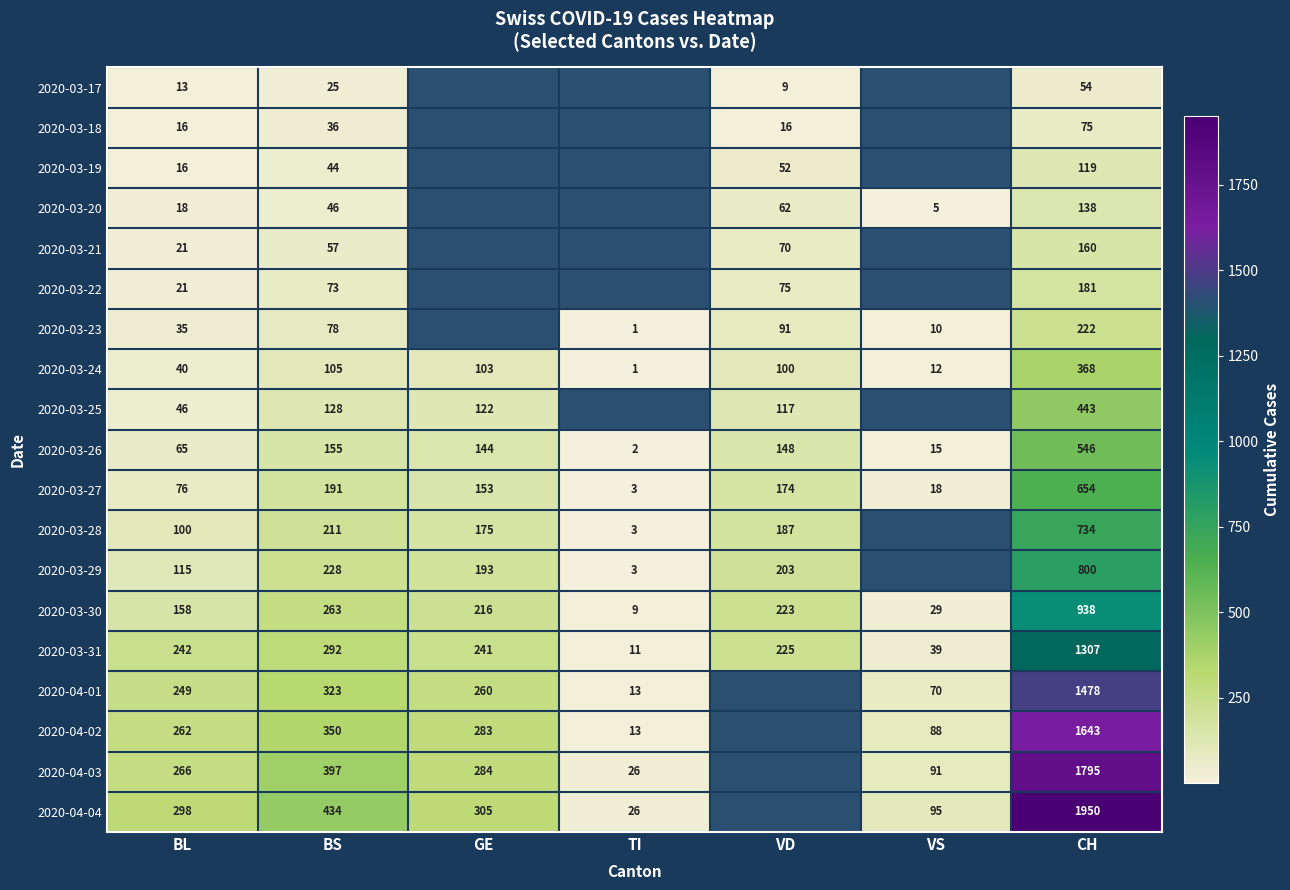

Rank the series at CH from highest to lowest value.

2020-04-04, 2020-04-03, 2020-04-02, 2020-04-01, 2020-03-31, 2020-03-30, 2020-03-29, 2020-03-28, 2020-03-27, 2020-03-26, 2020-03-25, 2020-03-24, 2020-03-23, 2020-03-22, 2020-03-21, 2020-03-20, 2020-03-19, 2020-03-18, 2020-03-17